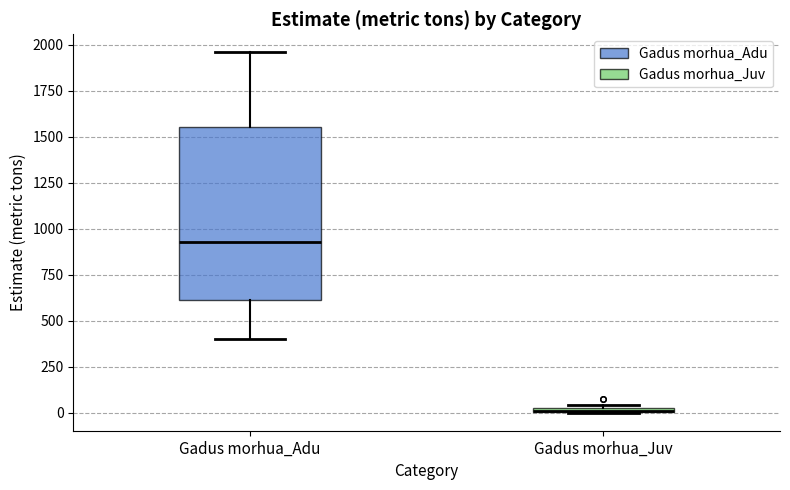

Where is the upper edge of the box for Gadus morhua_Juv on the y-axis? The values are not printed on the chart, so give them approximately, as read against the axis.

50